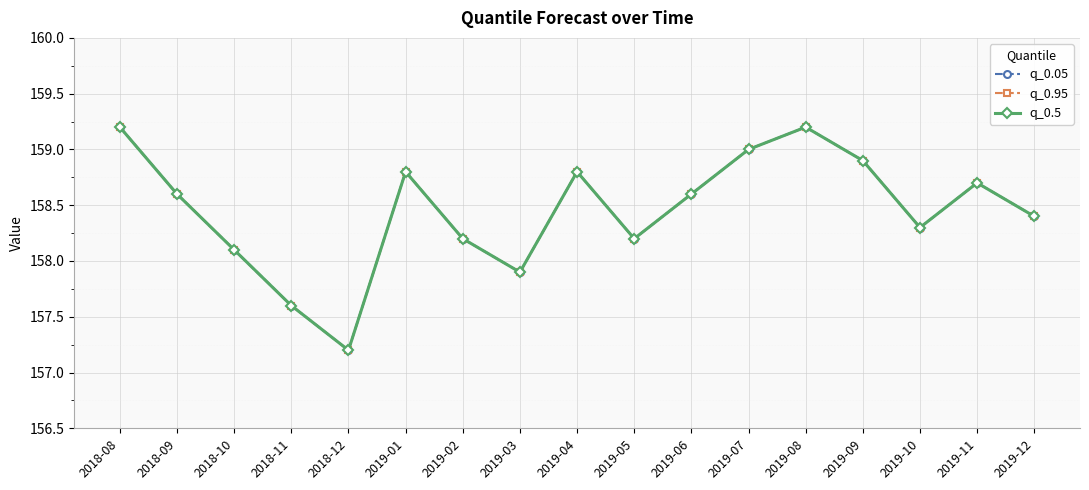

True or false: q_0.5 and q_0.05 intersect in this chart.

False